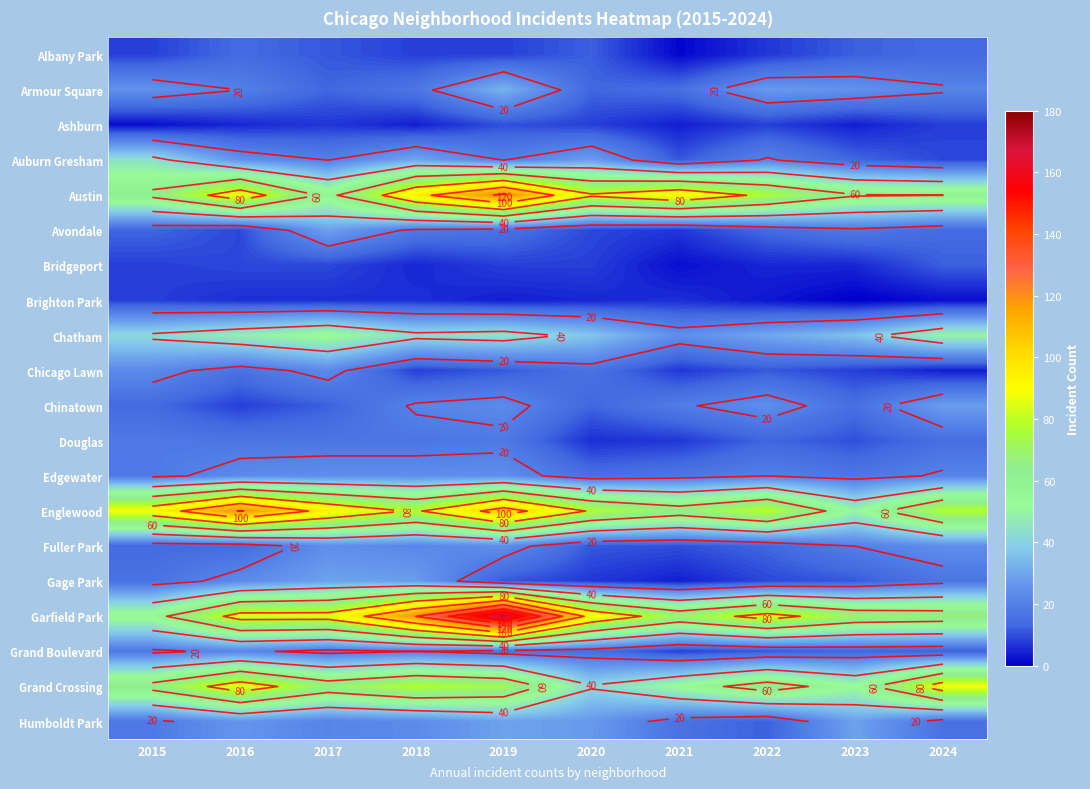

What is the maximum value for Garfield Park?

174